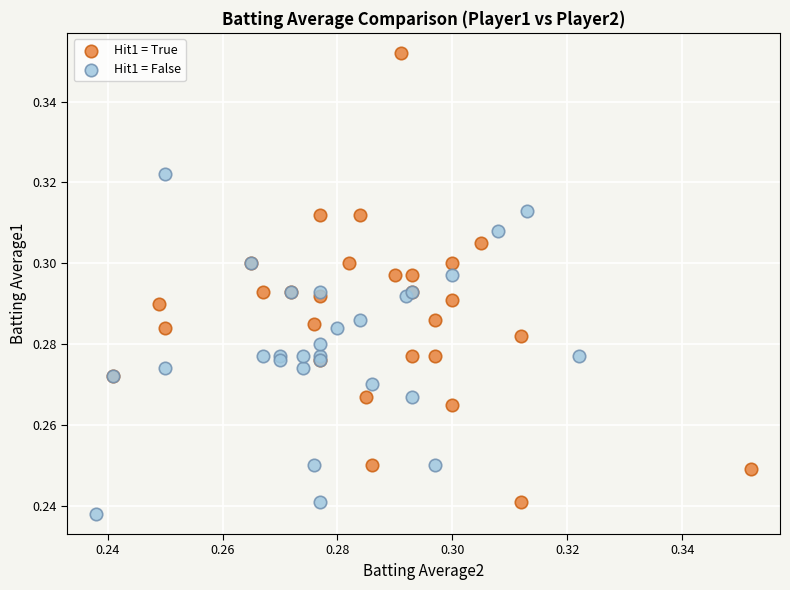

Which series has the widest spread of Y values?

Hit1 = True